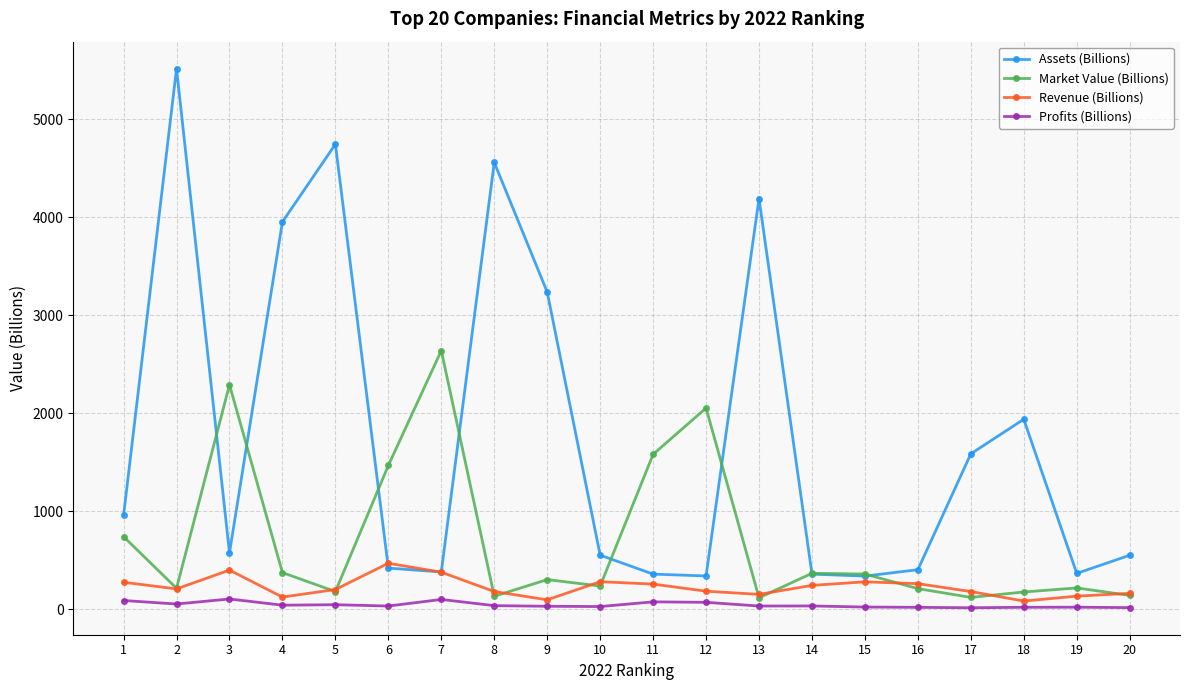

The value of Market Value (Billions) at 2 is 214.4. True or false?

True